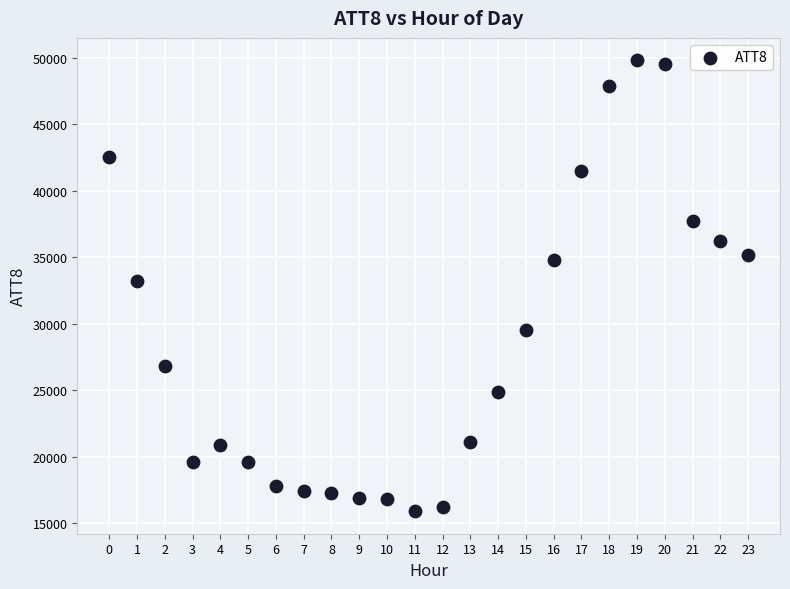

What is the range of Y values (max minus min)?

33900